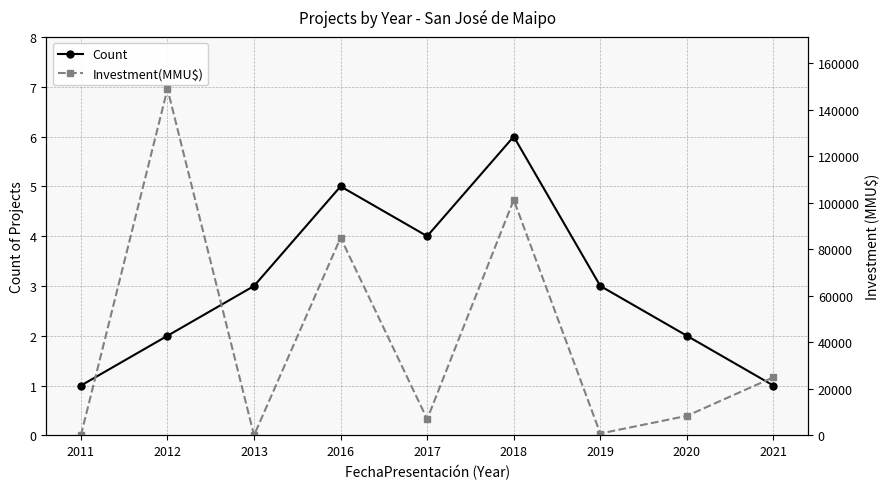

True or false: Count and Investment(MMU$) cross at least once.

False